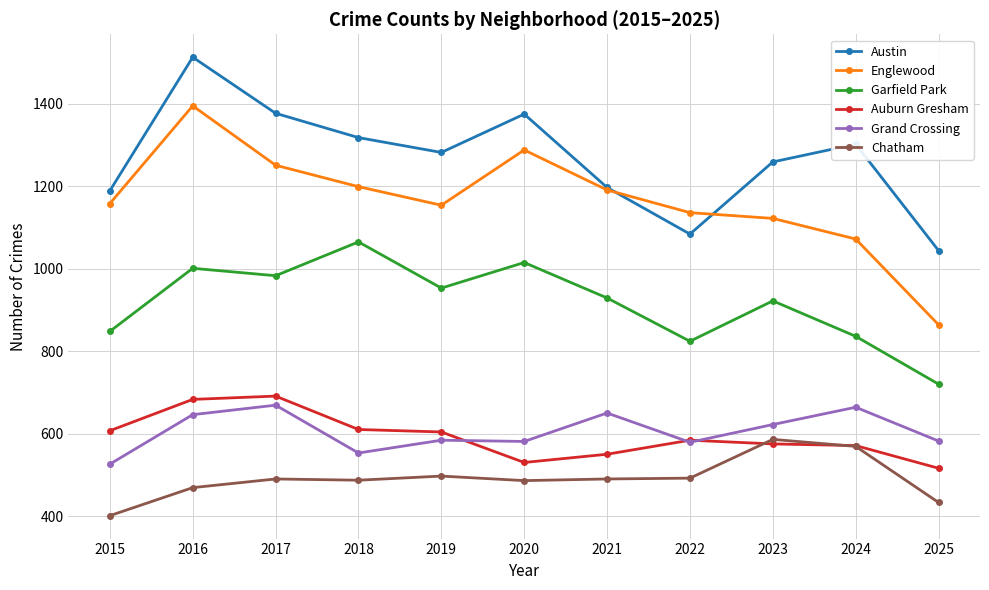

Is the value of Garfield Park at 2018 greater than the value of Auburn Gresham at 2024?

Yes